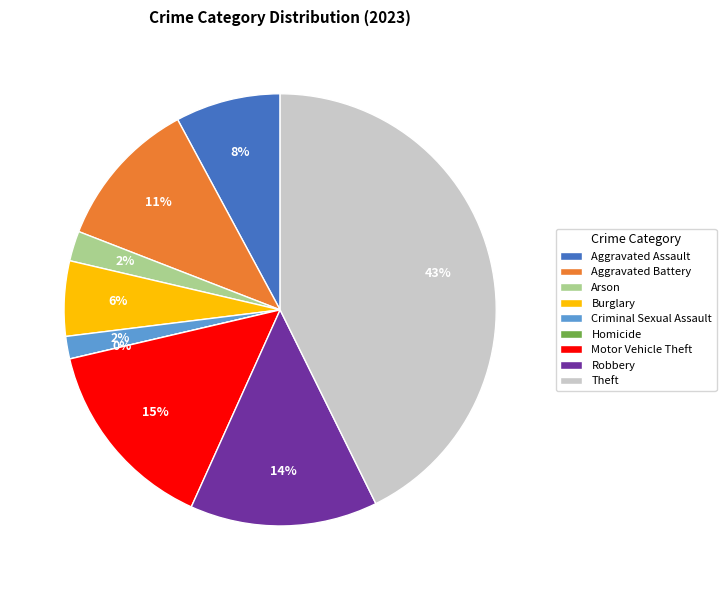

To the nearest percent, what percentage of the pie is Burglary?

6%